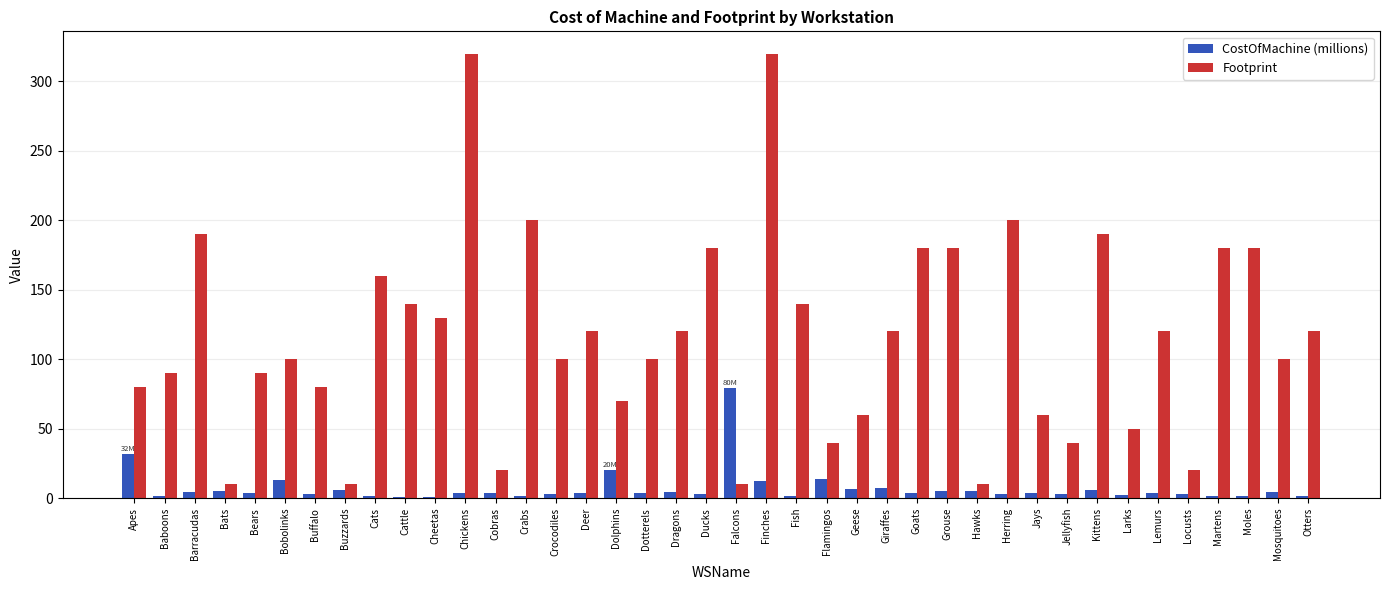

Which series has the largest total across all categories?

Footprint